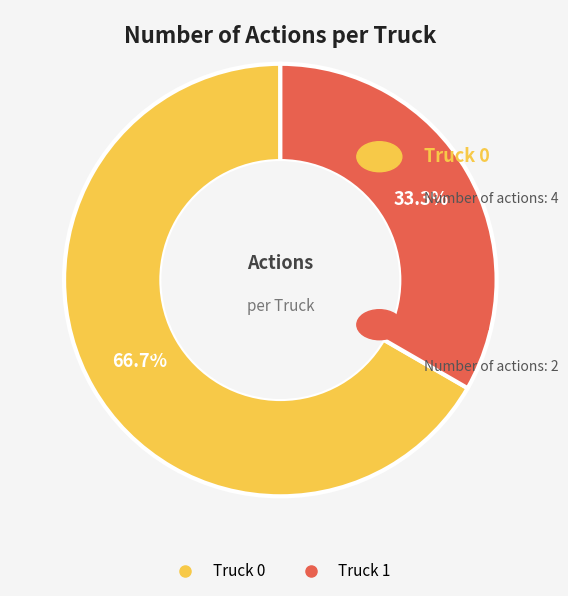

How many segments does this pie chart have?

2